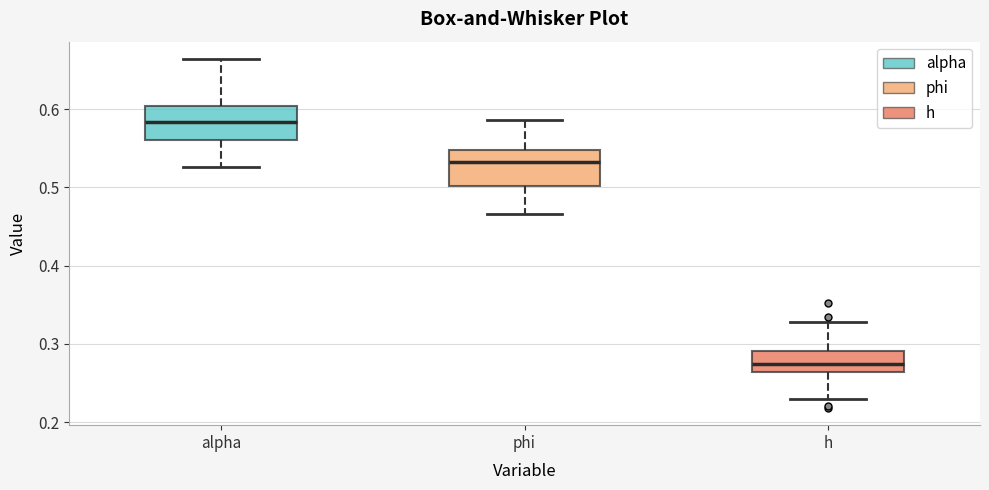

Reading left to right, transcribe this box plot: for each box, give where its median line is, the range the box spans, and where its two whiskers end, as read against the y-axis. The values are not printed on the chart, so give them approximately, as read against the axis.

alpha: median 0.58, box 0.56 to 0.60, whiskers 0.53 to 0.66
phi: median 0.53, box 0.50 to 0.55, whiskers 0.47 to 0.59
h: median 0.27, box 0.26 to 0.29, whiskers 0.23 to 0.33